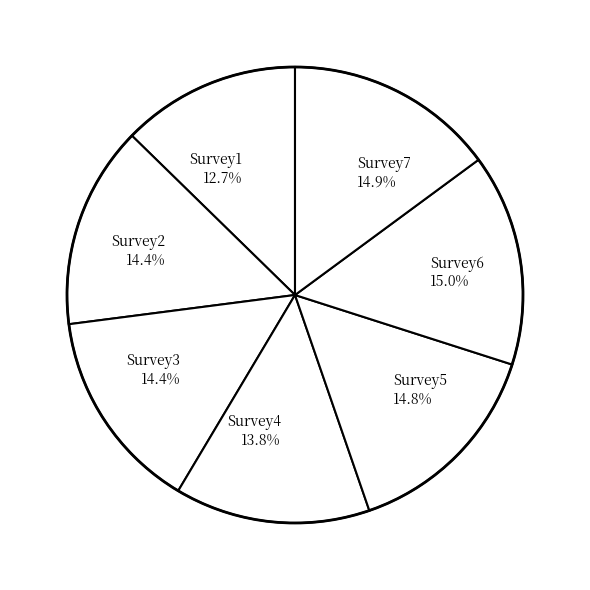

What is the ratio of the value at Survey5 14.8% to the value at Survey4 13.8%?

1.1